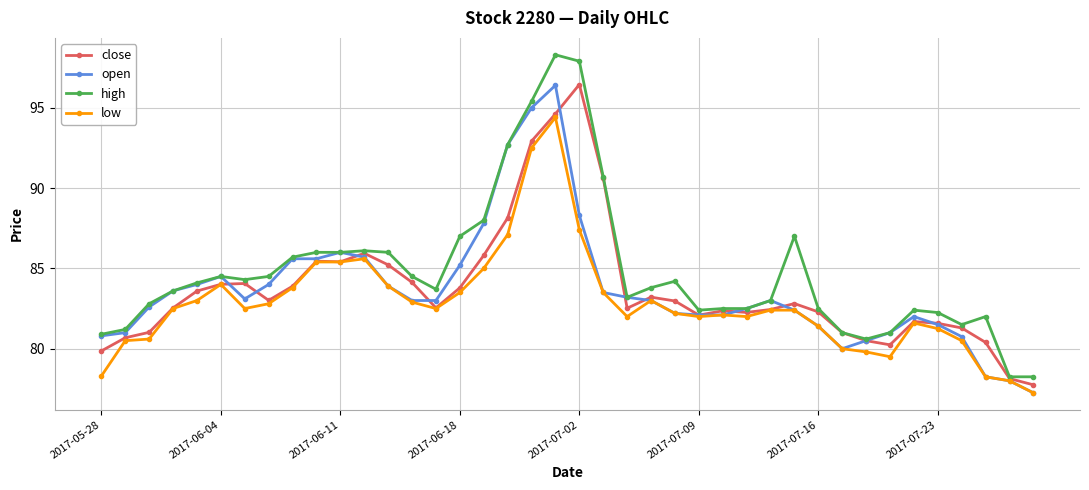

At how many categories does at least one series exceed 79?

38